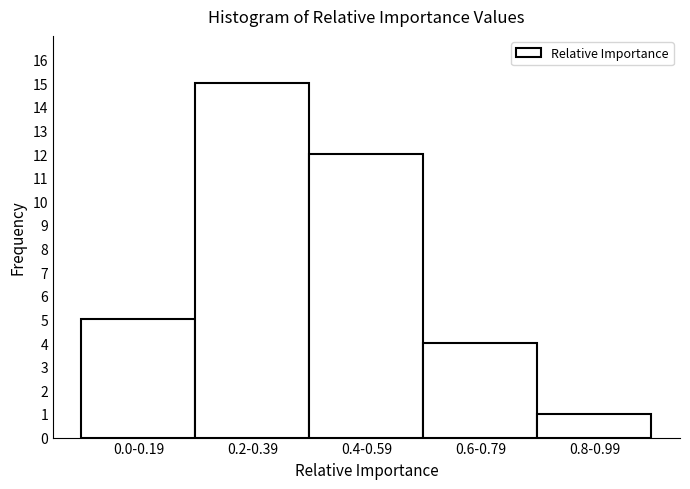

Reading left to right, list all the values displayed in this chart.

0.0-0.19=5	0.2-0.39=15	0.4-0.59=12	0.6-0.79=4	0.8-0.99=1